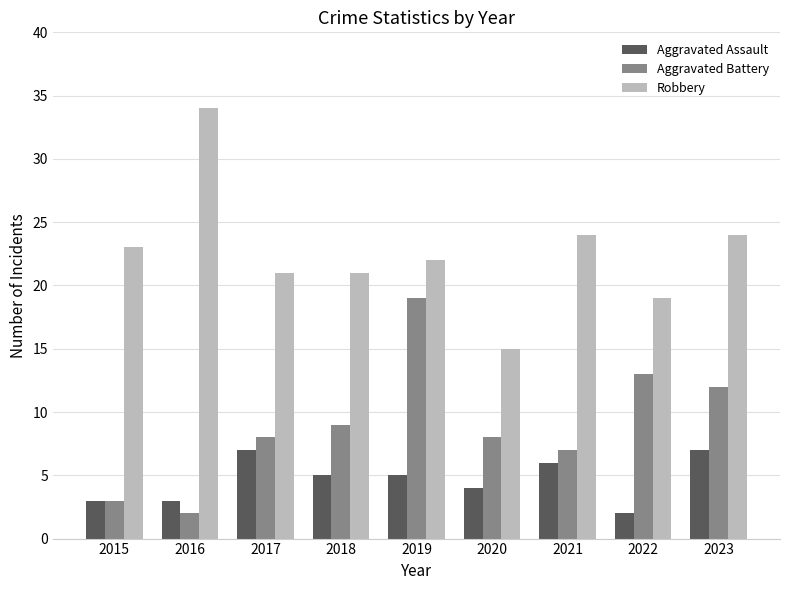

Is it true that Aggravated Battery equals 6 at 2018?

False